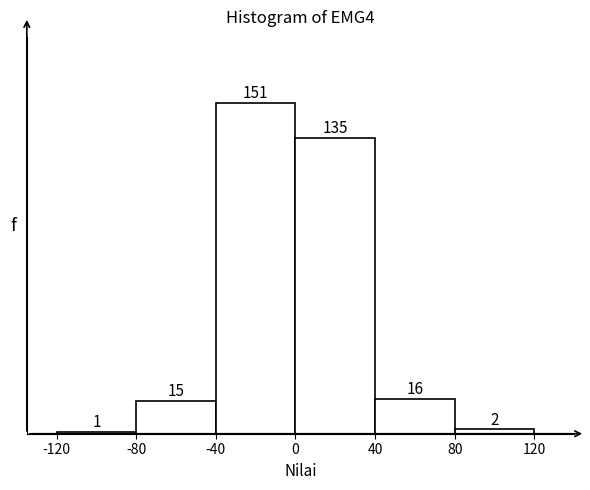

Reading left to right, list every bar in this chart as the range it spans on the x-axis followed by its height.

-120 to -80: 1
-80 to -40: 15
-40 to 0: 151
0 to 40: 135
40 to 80: 16
80 to 120: 2